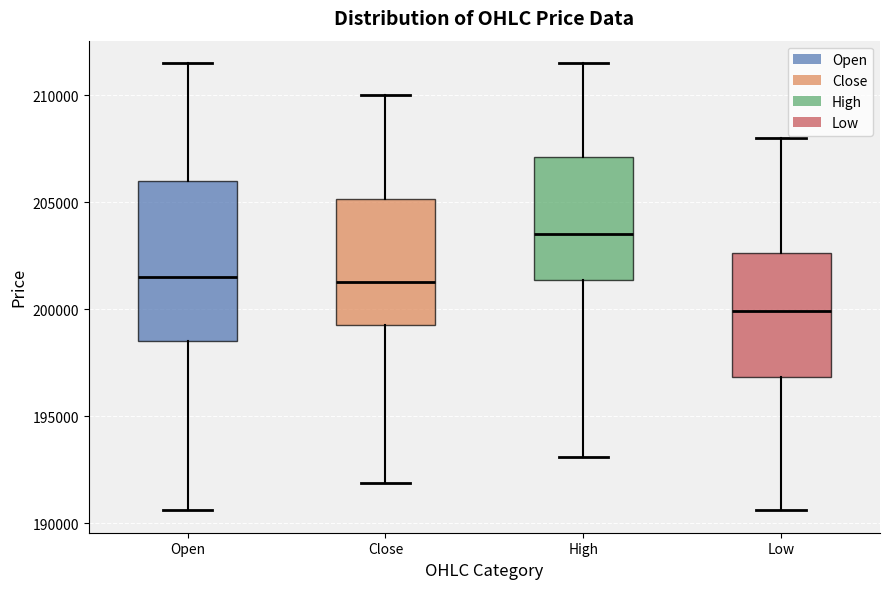

Reading left to right, transcribe this box plot: for each box, give where its median line is, the range the box spans, and where its two whiskers end, as read against the y-axis. The values are not printed on the chart, so give them approximately, as read against the axis.

Open: median 201500, box 198500 to 206000, whiskers 190500 to 211500
Close: median 201500, box 199500 to 205000, whiskers 192000 to 210000
High: median 203500, box 201500 to 207000, whiskers 193000 to 211500
Low: median 200000, box 197000 to 202500, whiskers 190500 to 208000